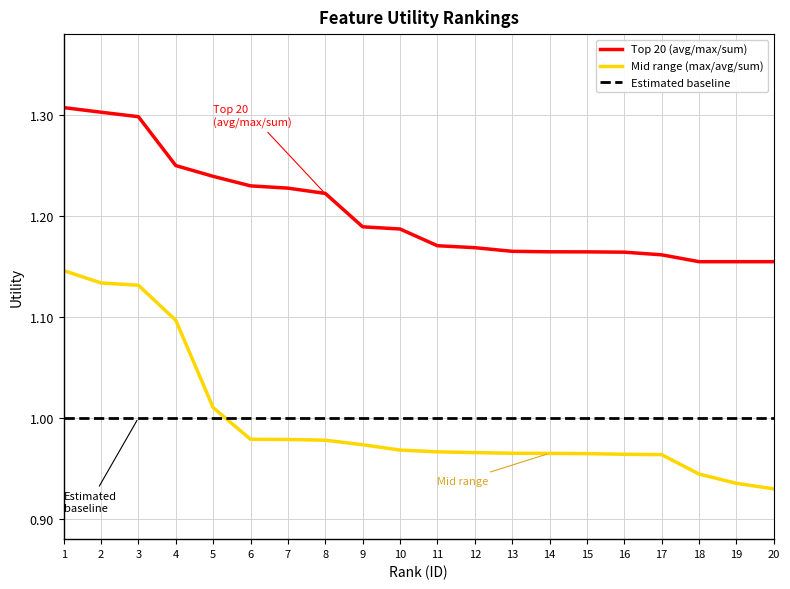

How many categories are shown in the chart?

20